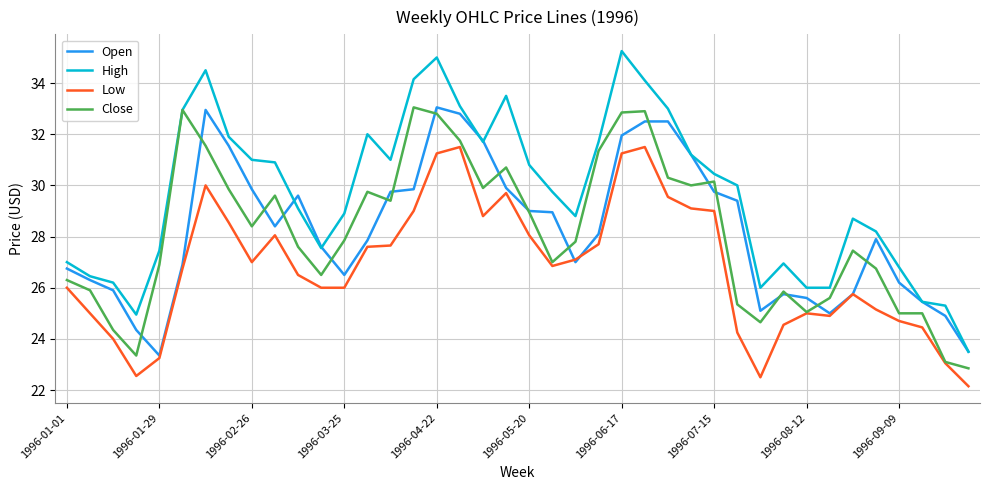

What is the lowest value of the Open series?

23.4